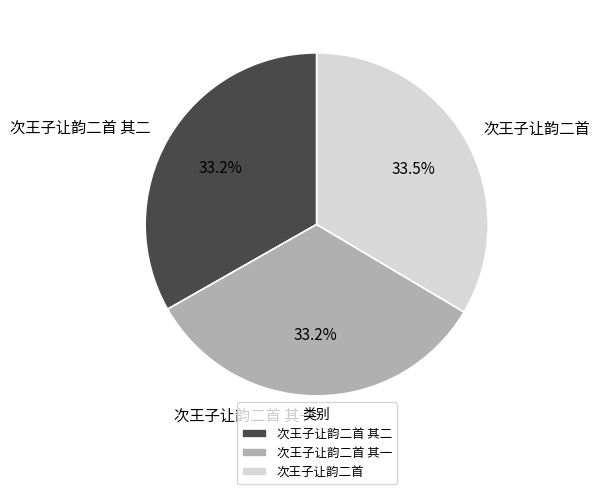

What portion of the pie excludes 次王子让韵二首?

66.5%